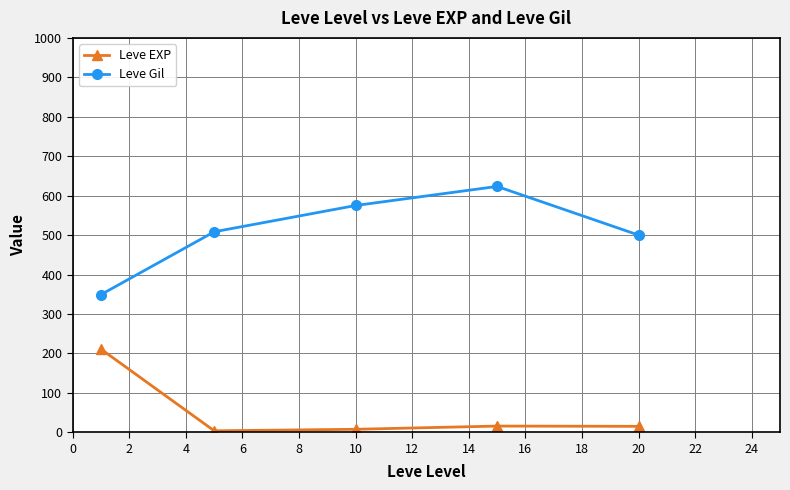

What is the lowest value of the Leve Gil series?

349.2